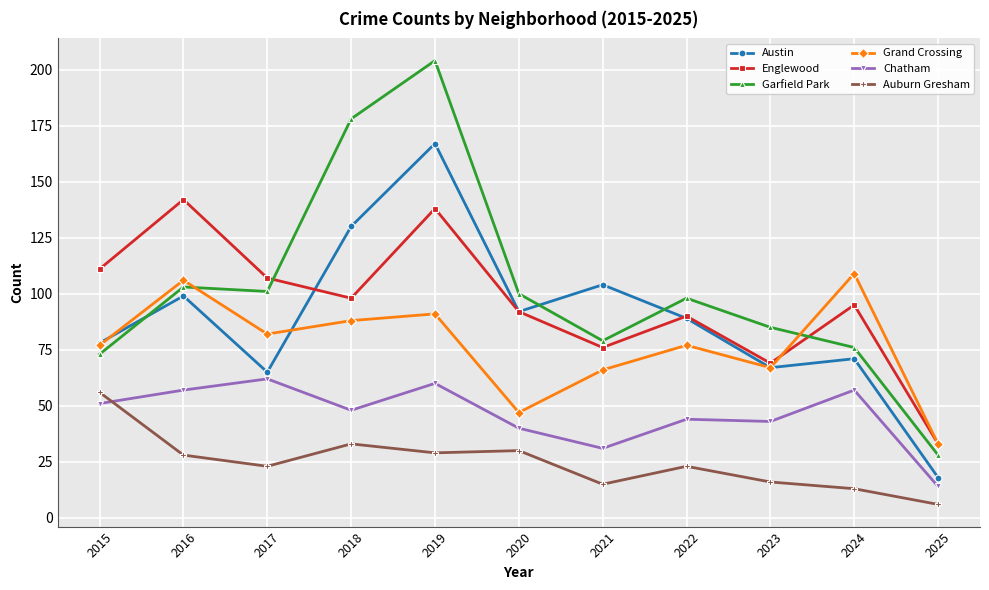

At which category does Englewood reach its first local valley?

2018